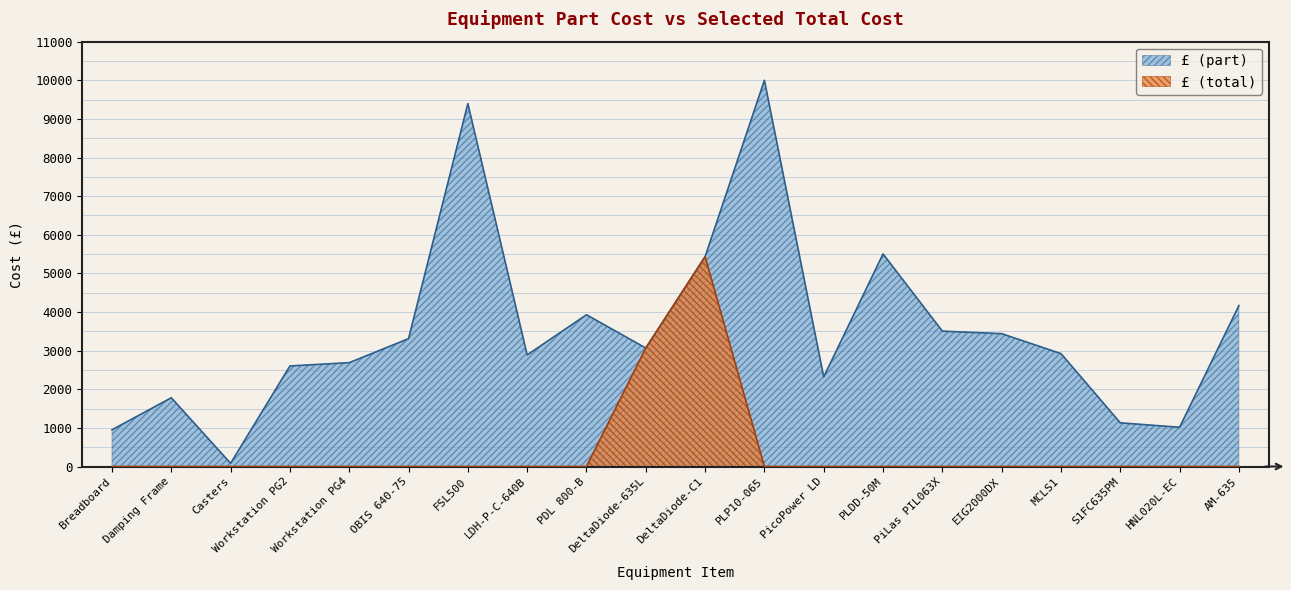

What is the difference between the maximum and second lowest values in the £ (total) series?

5433.0